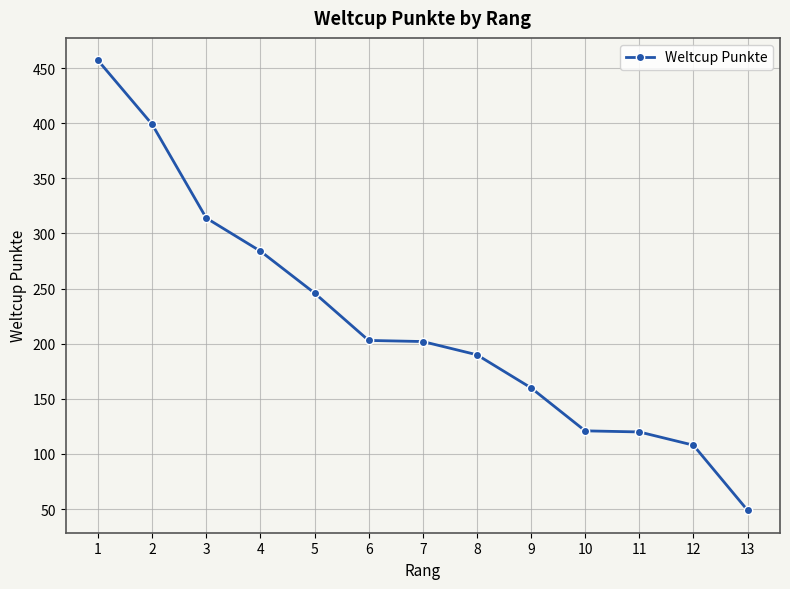

Which label corresponds to the smallest value in the chart?

13